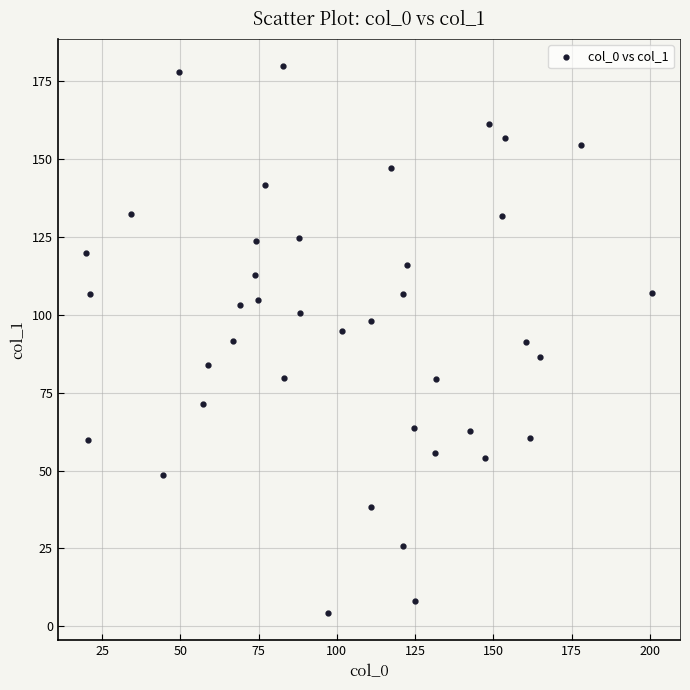

What is the range of Y values (max minus min)?

175.5